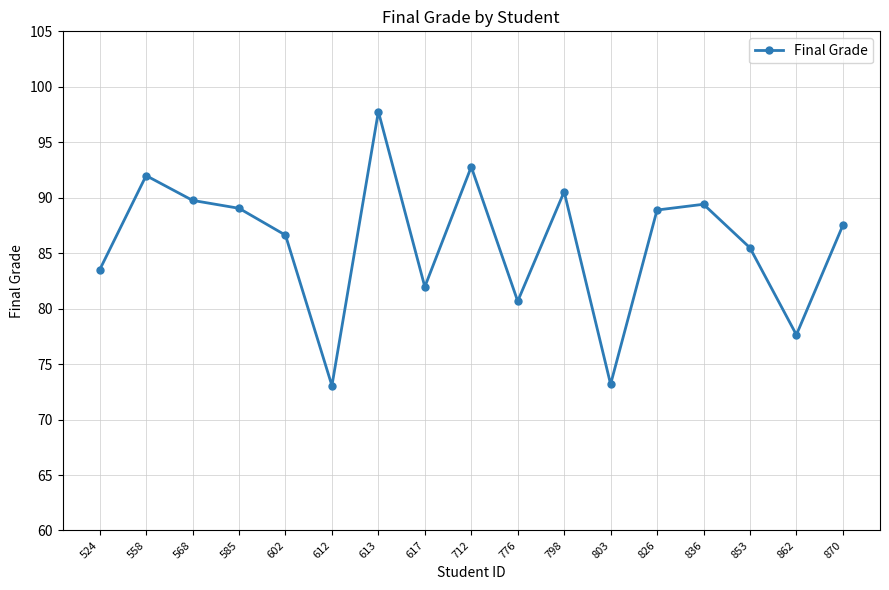

True or false: there are more than 2 points higher than both neighbors.

True